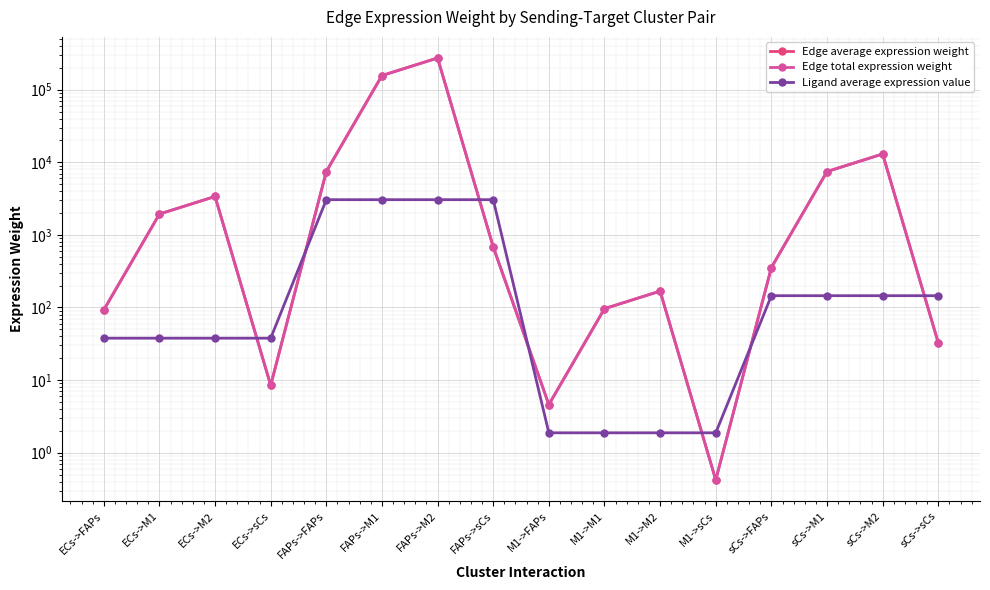

Is it true that Ligand average expression value equals 37.8 at ECs->sCs?

True